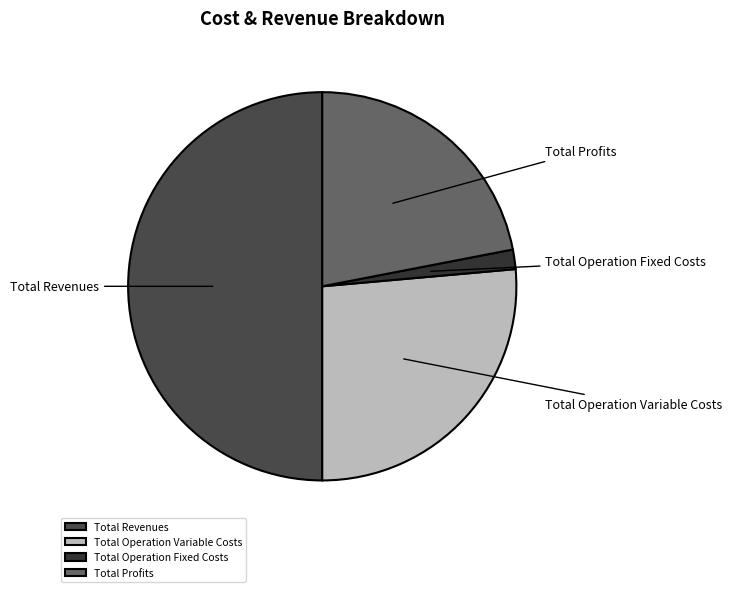

The Total Revenues slice represents 50% of the pie. True or false?

True